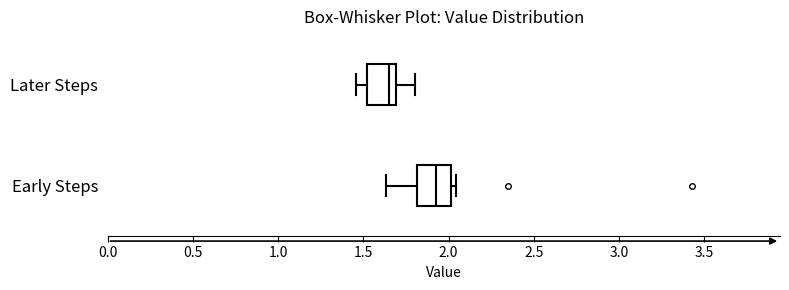

Where does the median line of the box for Early Steps sit on the x-axis? The values are not printed on the chart, so give them approximately, as read against the axis.

1.90